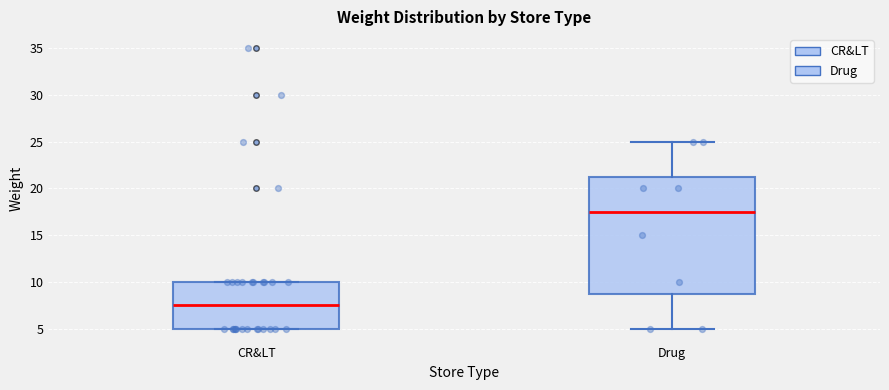

Where is the lower edge of the box for CR&LT on the y-axis? The values are not printed on the chart, so give them approximately, as read against the axis.

5.0